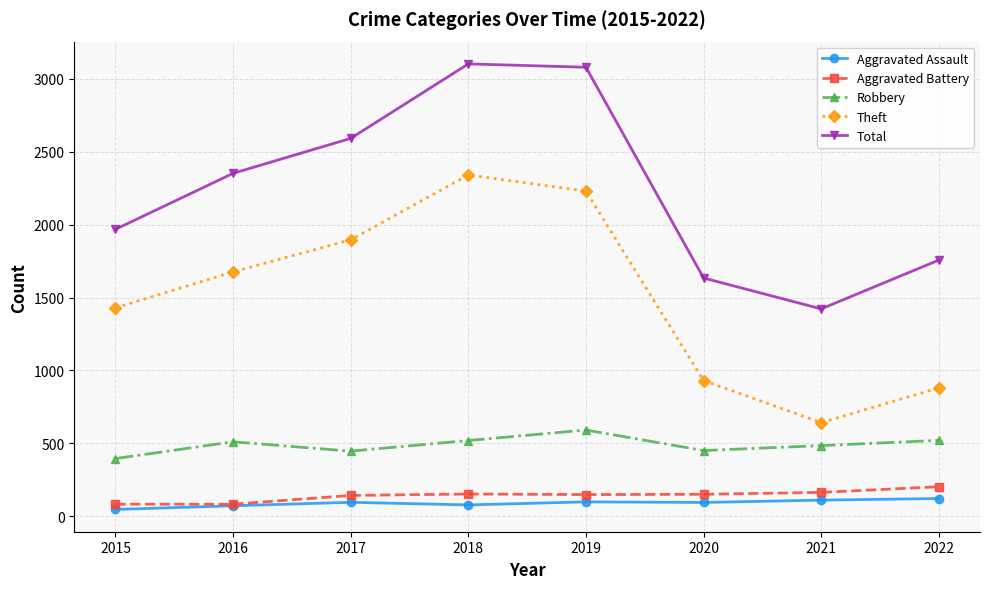

What is the greatest value displayed?

3103